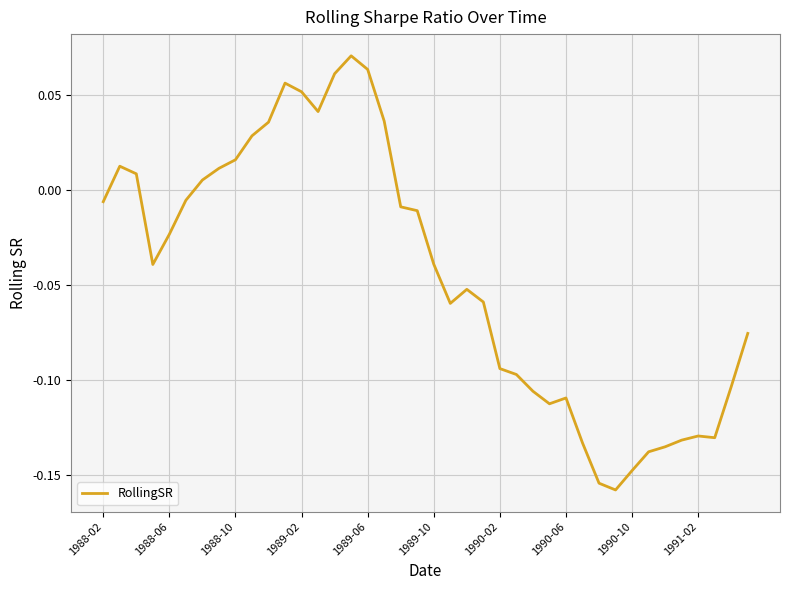

Reading right to left, extract all data points from this chart.

-0.1	-0.1	-0.1	-0.1	-0.1	-0.1	-0.1	-0.1	-0.2	-0.2	-0.1	-0.1	-0.1	-0.1	-0.1	-0.1	-0.1	-0.1	-0.1	-0.0	-0.0	-0.0	0.0	0.1	0.1	0.1	0.0	0.1	0.1	0.0	0.0	0.0	0.0	0.0	-0.0	-0.0	-0.0	0.0	0.0	-0.0